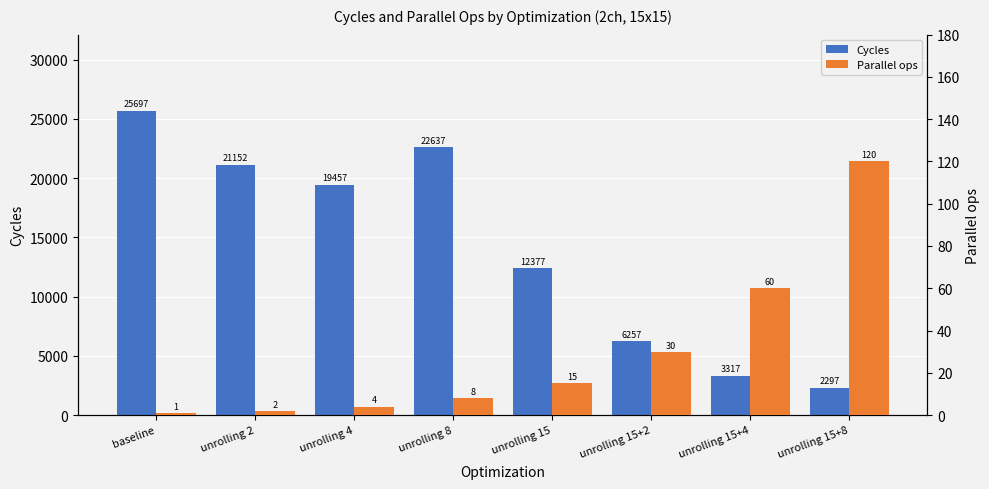

Is the value of Cycles at unrolling 8 greater than the value of Parallel ops at unrolling 4?

Yes